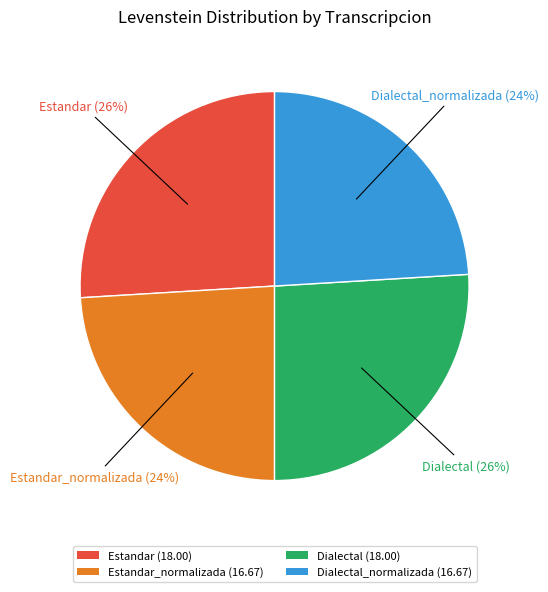

To the nearest percent, what percentage of the pie is Estandar_normalizada (16.67)?

24%